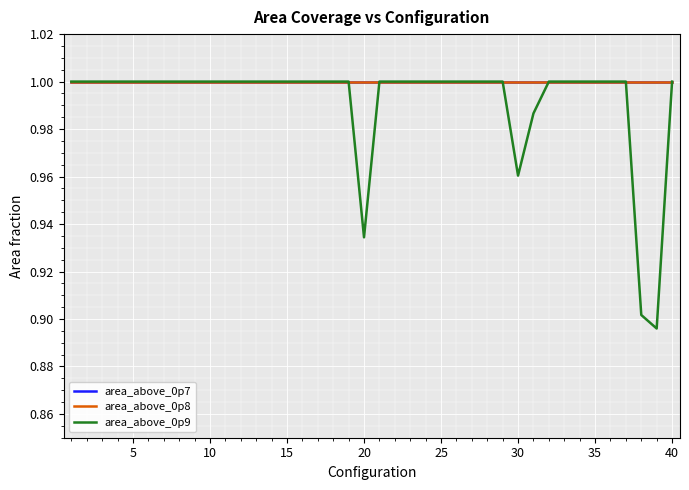

Does the chart display data point markers on the line(s)?

No